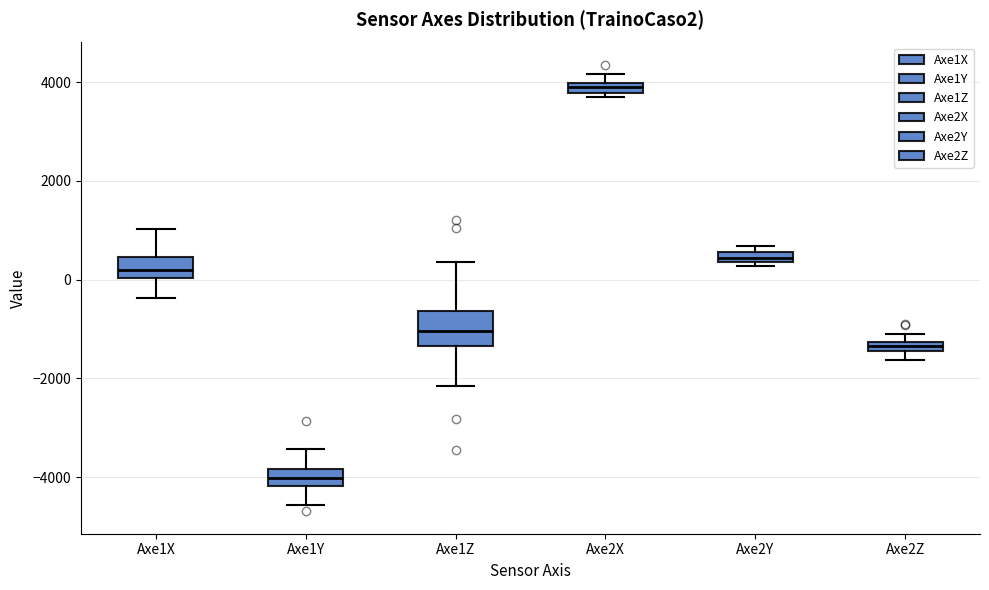

Comparing the boxes themselves (not the whiskers), which one is the tallest?

Axe1Z